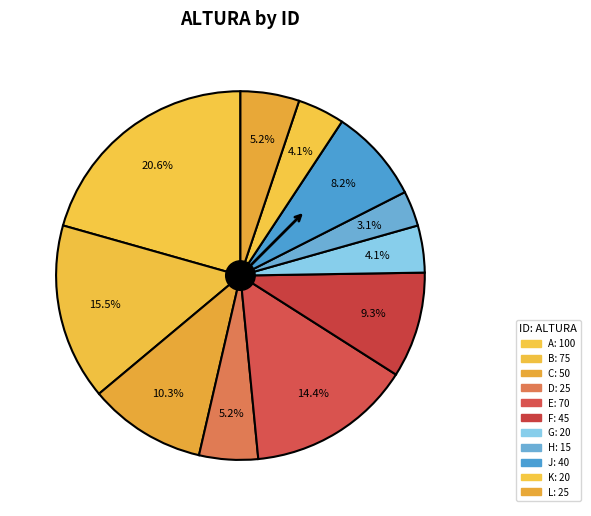

What is the change in value from J to K?

-20